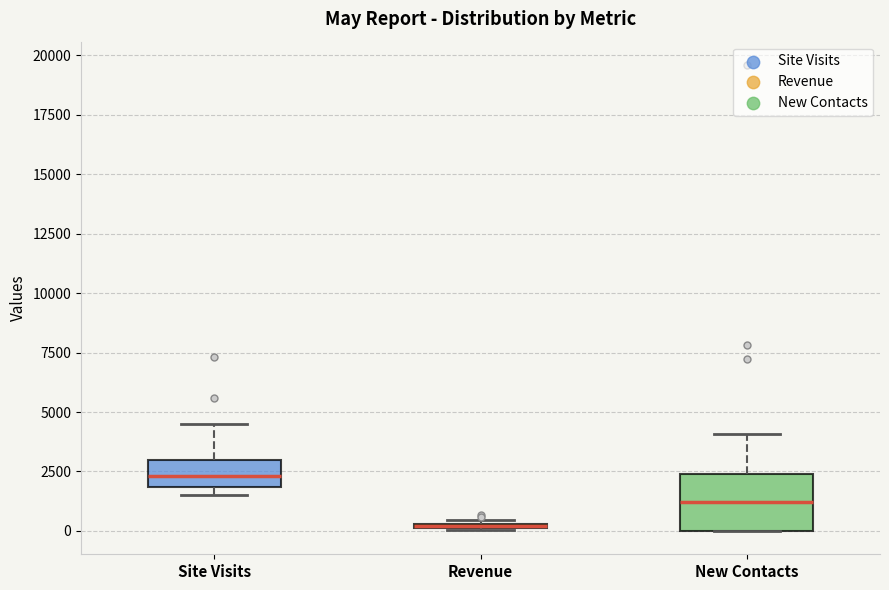

Comparing the boxes themselves (not the whiskers), which one is the tallest?

New Contacts